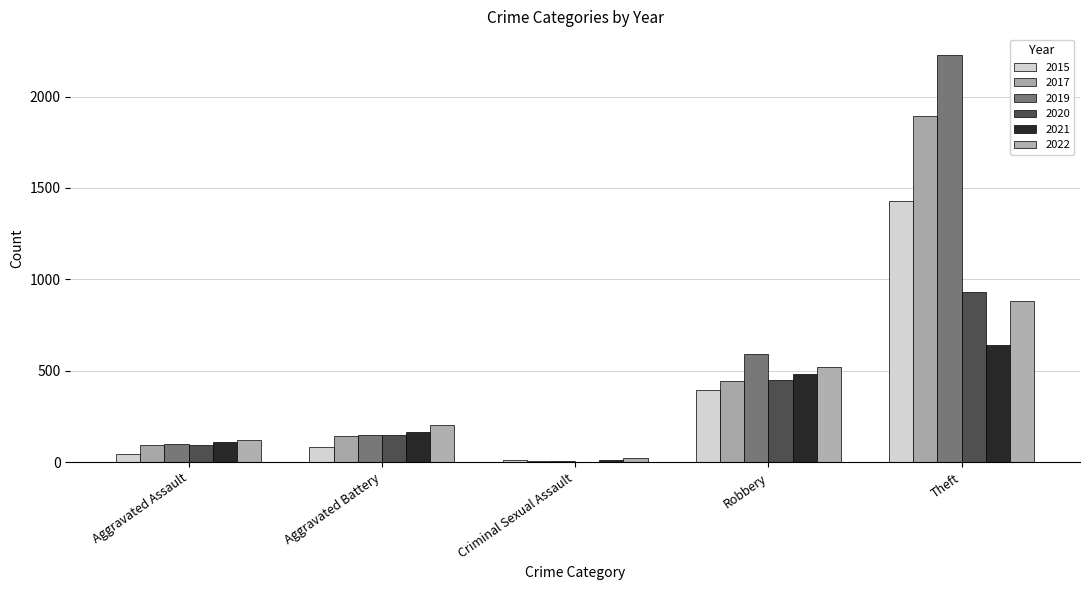

The 2019 series shows 2230 at Theft. True or false?

True